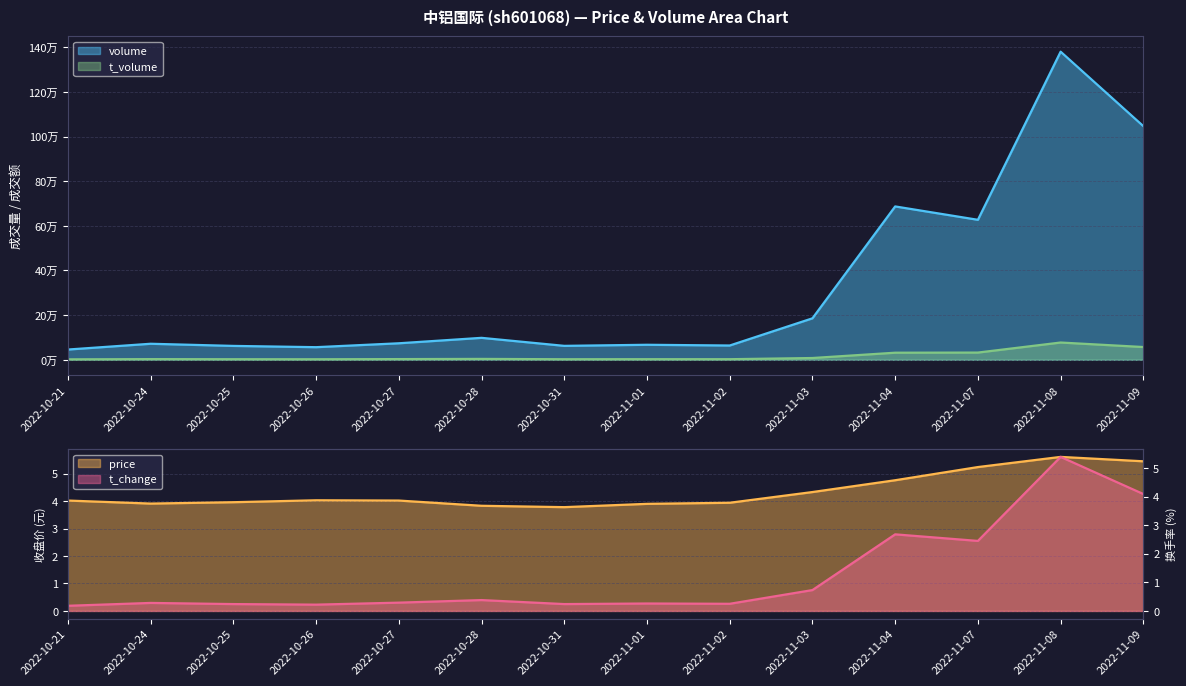

Is it true that volume equals 73837.0 at 2022-10-27?

True